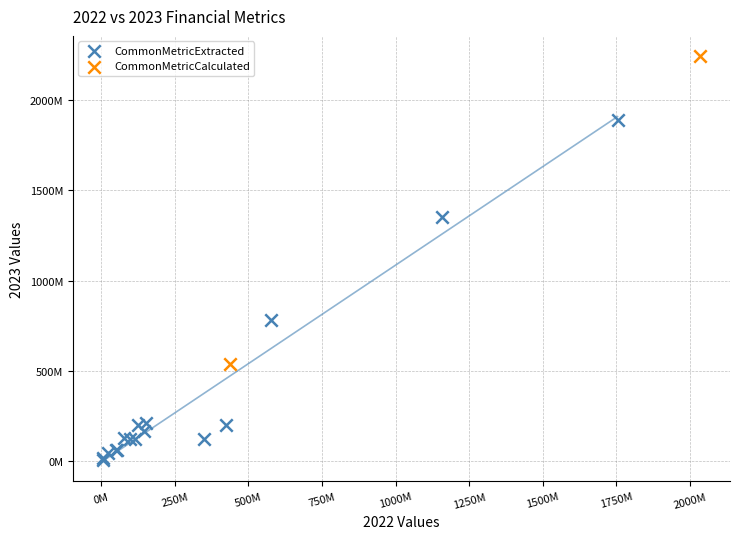

Which series has the largest Y range (max minus min)?

CommonMetricExtracted